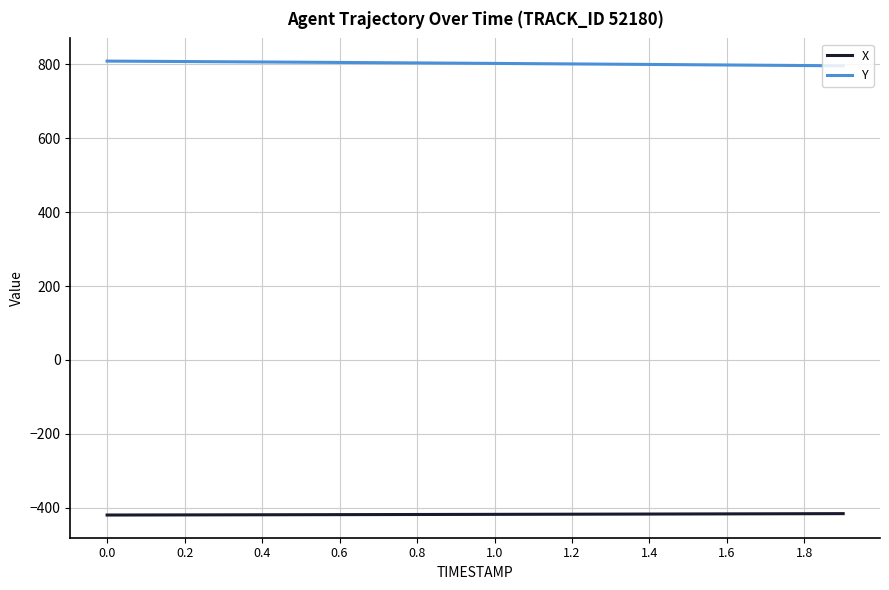

True or false: X and Y cross at least once.

False